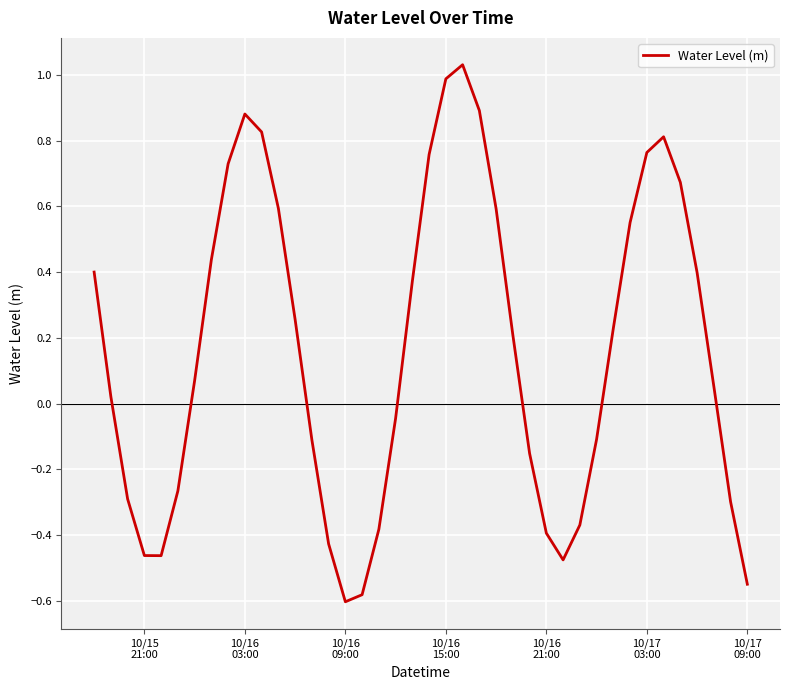

What is the difference between the maximum and minimum values?

1.6